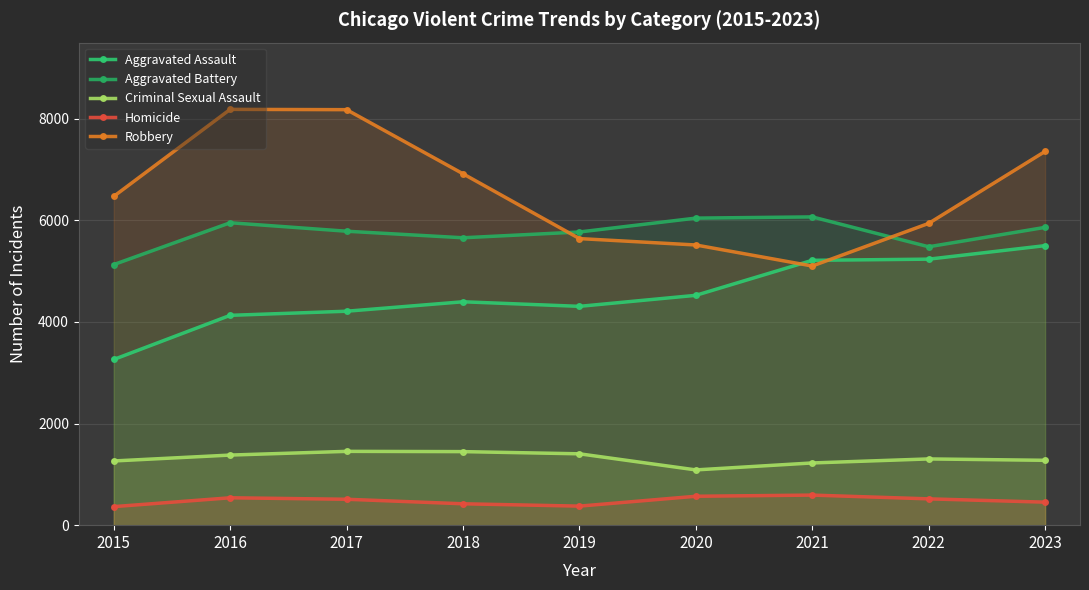

At 2018, list the series in order from largest to smallest.

Robbery, Aggravated Battery, Aggravated Assault, Criminal Sexual Assault, Homicide